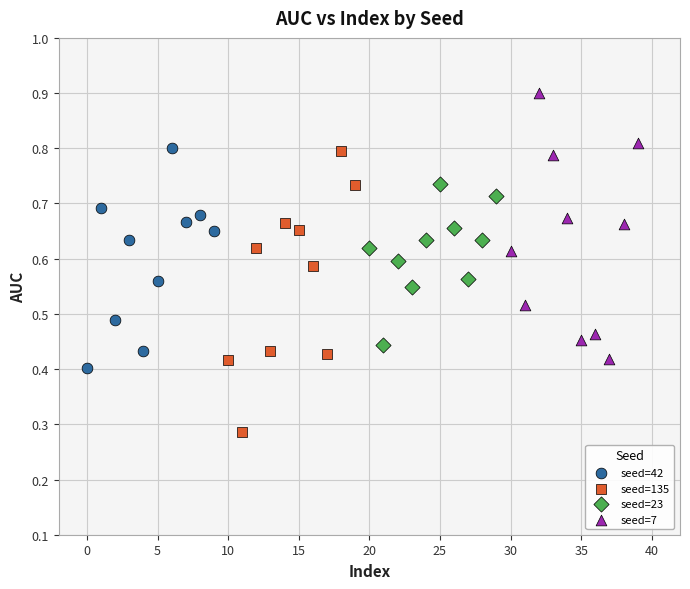

Which series reaches the minimum Y coordinate?

seed=135